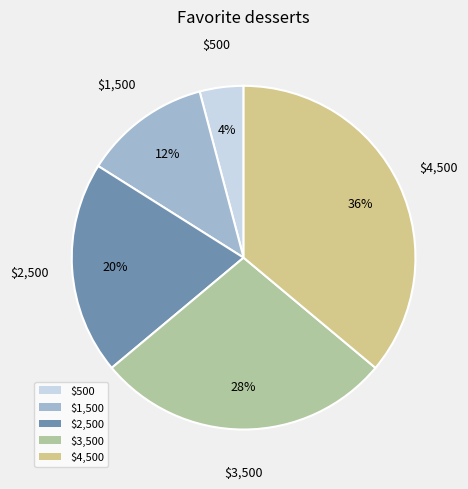

What percentage is the $1,500 slice, to the nearest percent?

12%